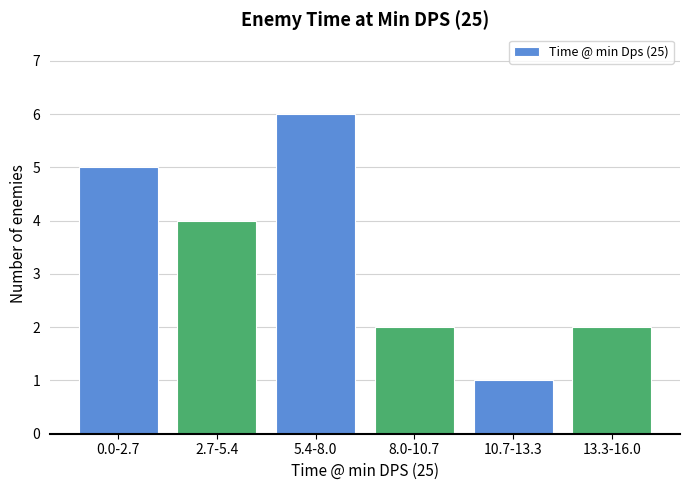

Reading left to right, list all the values displayed in this chart.

0.0-2.7=5	2.7-5.4=4	5.4-8.0=6	8.0-10.7=2	10.7-13.3=1	13.3-16.0=2